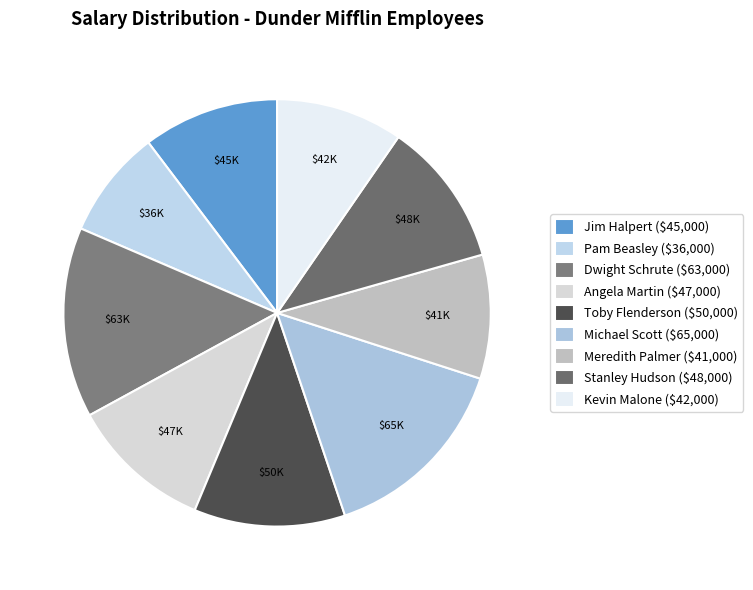

To the nearest percent, what percentage of the pie is Toby Flenderson?

11%